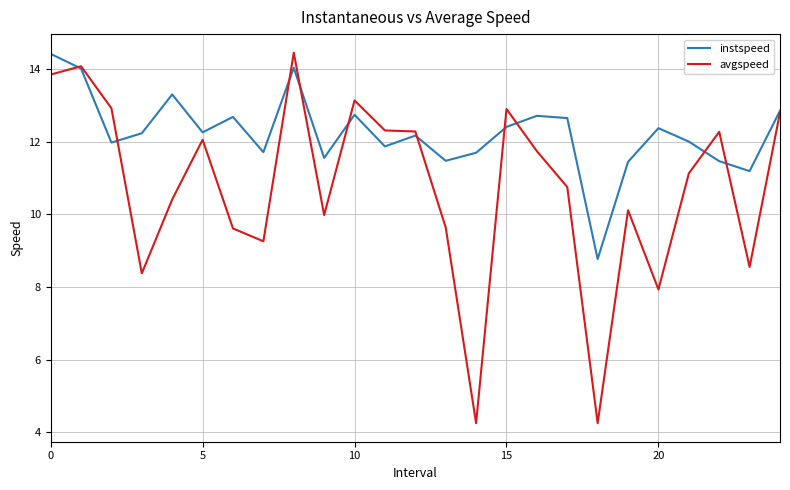

Rank the series by their average value, from highest to lowest.

instspeed, avgspeed